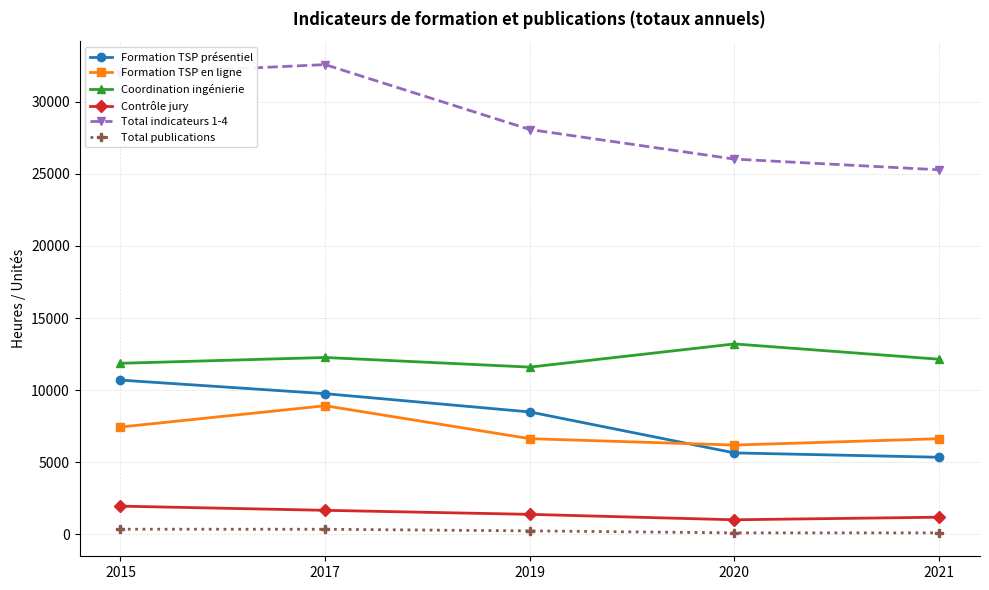

True or false: Formation TSP présentiel and Total indicateurs 1-4 cross at least once.

False